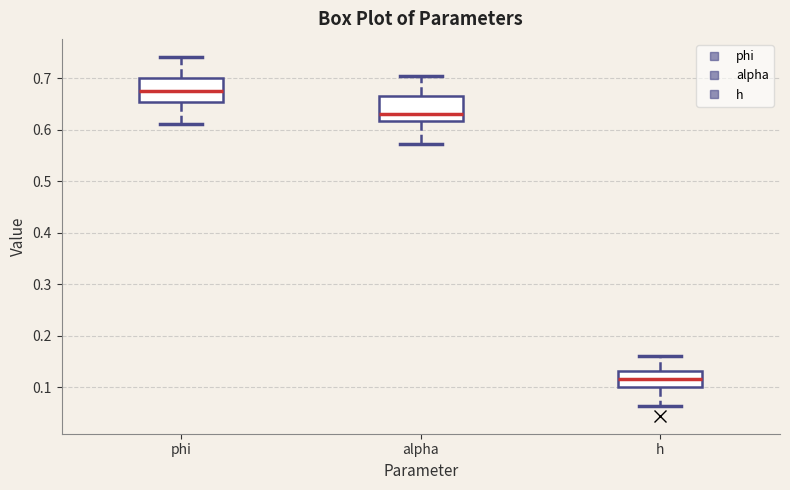

Which box has the highest median line?

phi